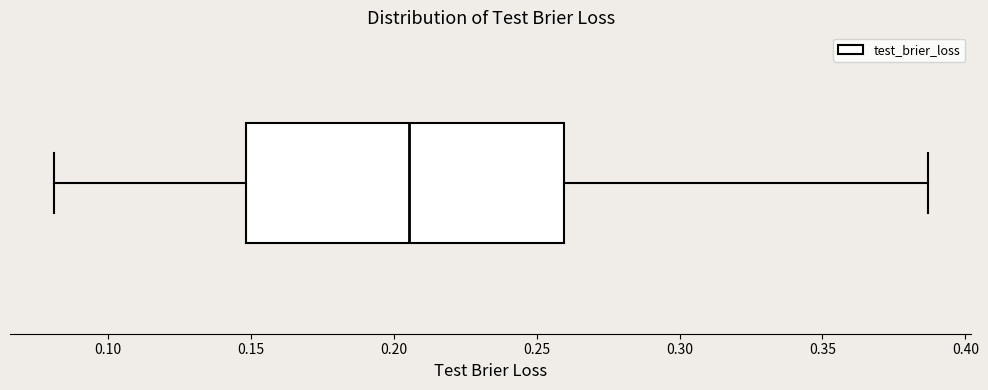

Read this box plot against the x-axis: the position of the median line, the range covered by the box, and the ends of both whiskers. The values are not printed on the chart, so give them approximately, as read against the axis.

median 0.205, box 0.150 to 0.260, whiskers 0.080 to 0.385